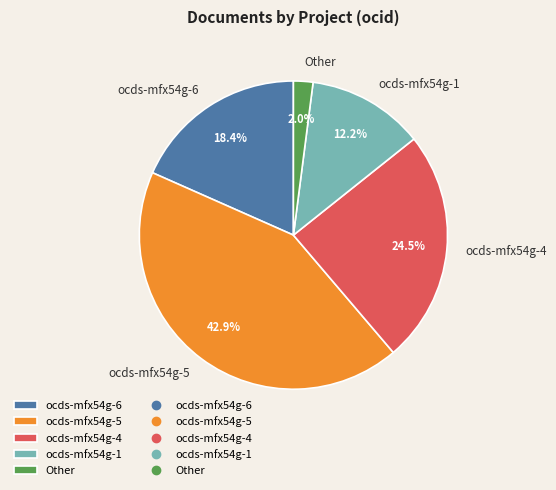

What percentage do ocds-mfx54g-1 and ocds-mfx54g-5 together represent?

55.1%